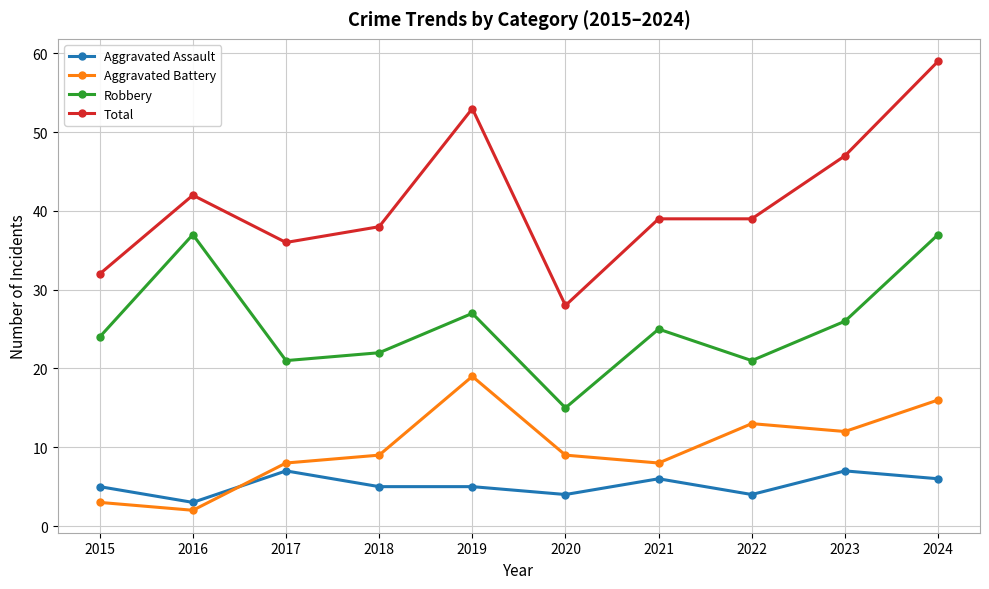

Which category has the lowest value across all series?

2016